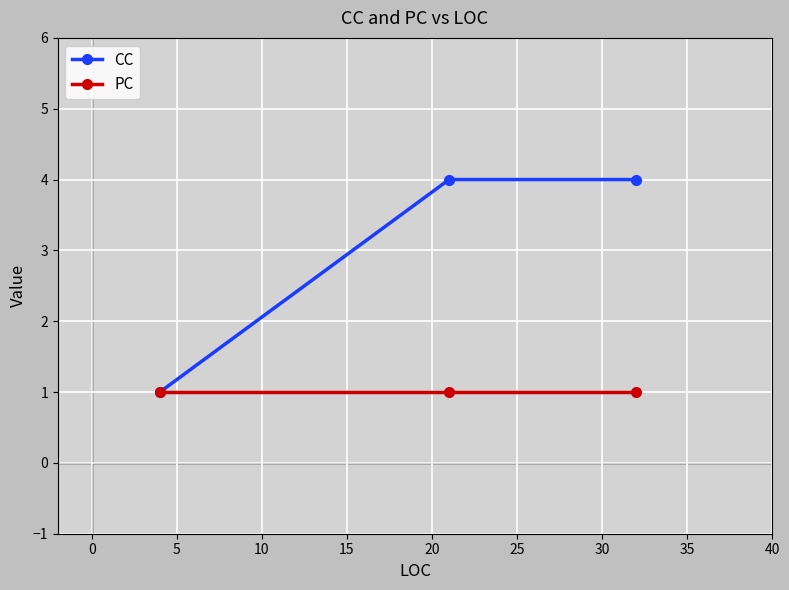

List the series in order of their peak value, highest first.

CC, PC